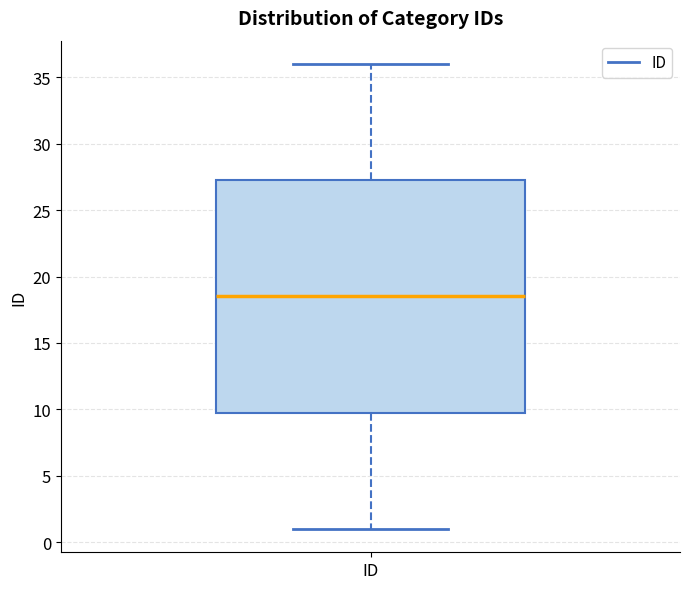

Where is the upper edge of the box for ID on the y-axis? The values are not printed on the chart, so give them approximately, as read against the axis.

27.5